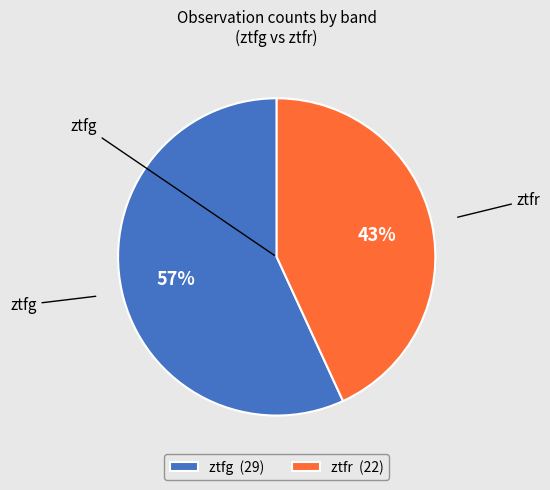

To the nearest percent, what is the difference between the ztfg and ztfr slice percentages?

14%